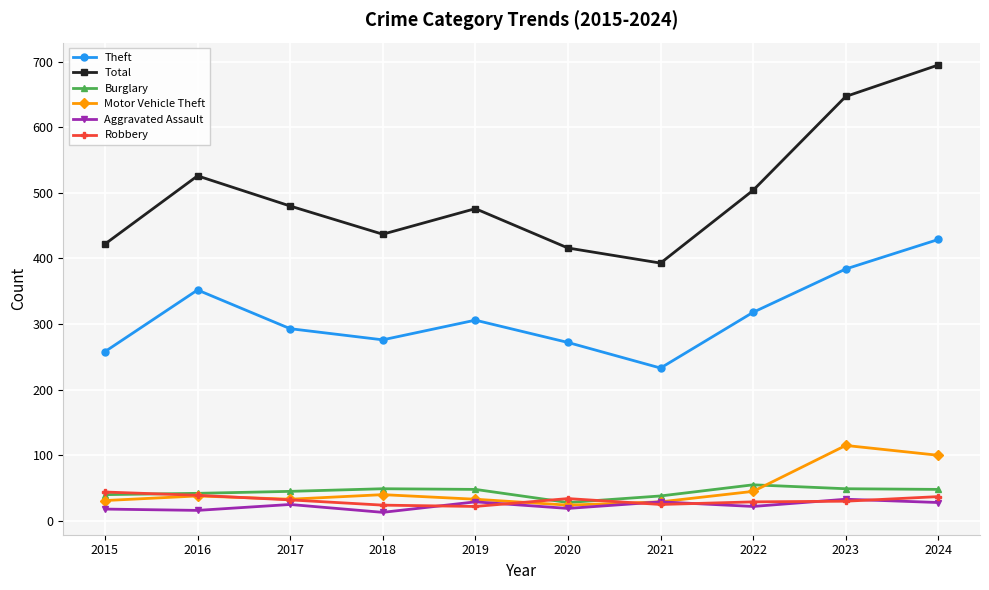

True or false: Burglary and Aggravated Assault cross at least once.

False